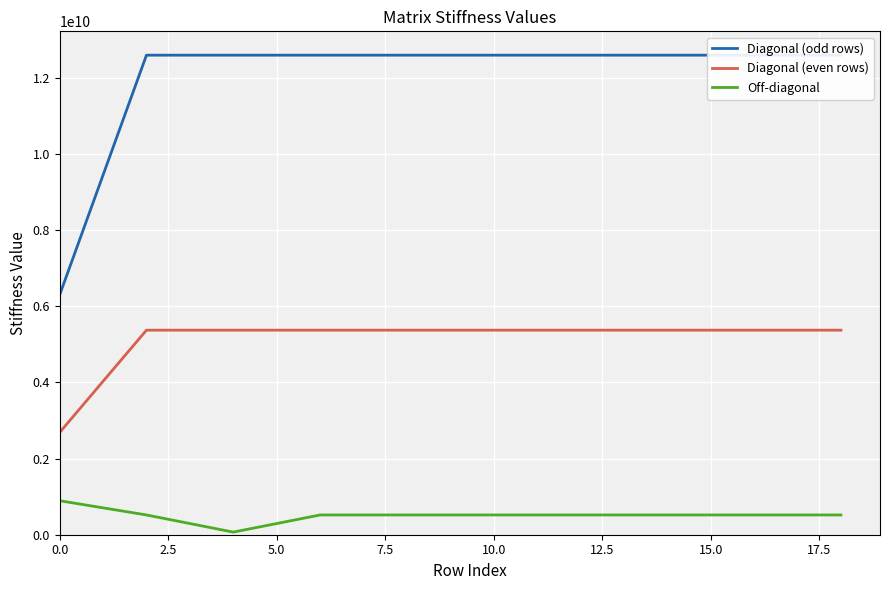

Rank the series by their maximum value, from highest to lowest.

Diagonal (odd rows), Diagonal (even rows), Off-diagonal